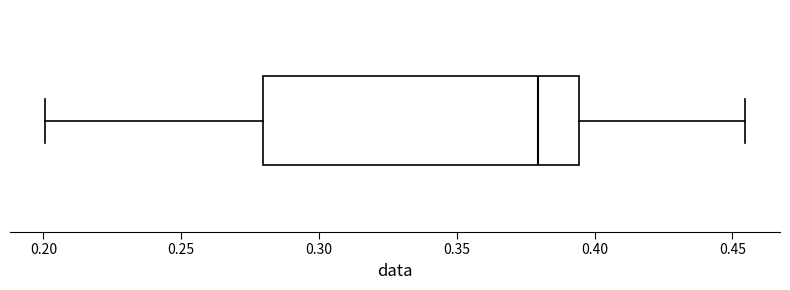

Read this box plot against the x-axis: the position of the median line, the range covered by the box, and the ends of both whiskers. The values are not printed on the chart, so give them approximately, as read against the axis.

median 0.380, box 0.280 to 0.395, whiskers 0.200 to 0.455